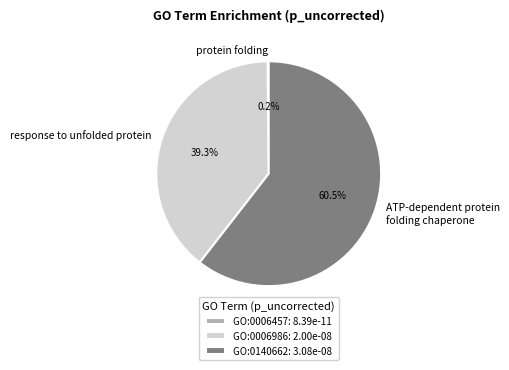

What percentage is NOT represented by response to unfolded protein?

60.7%